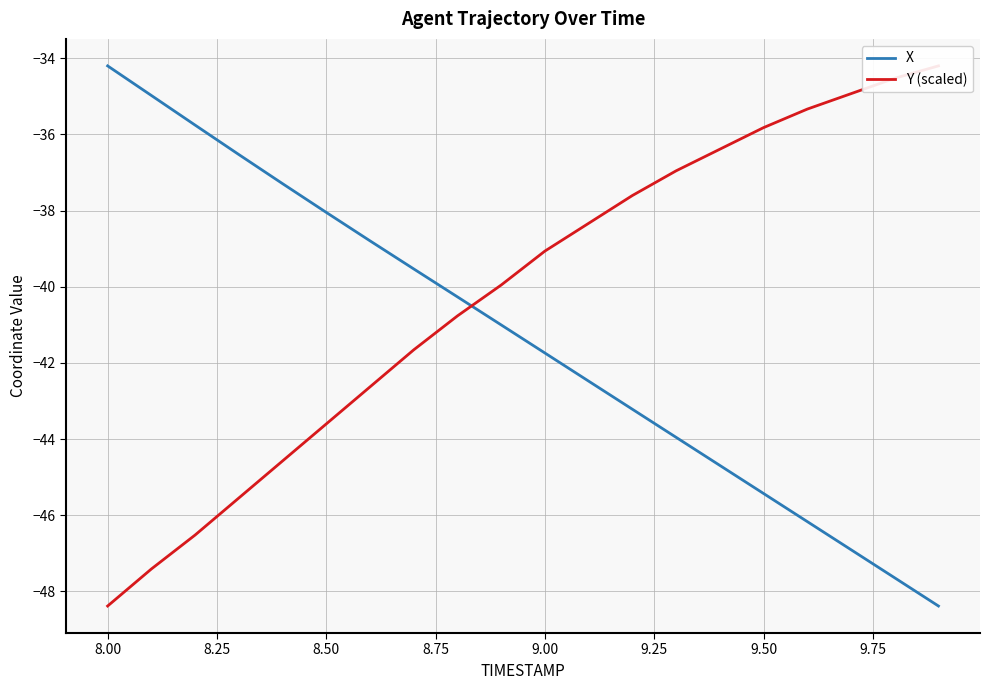

Which category has the highest value in the X series?

8.00